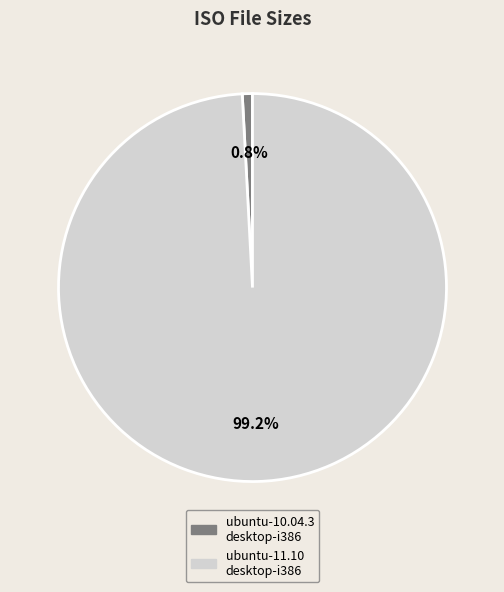

Is there a majority slice in this chart?

Yes